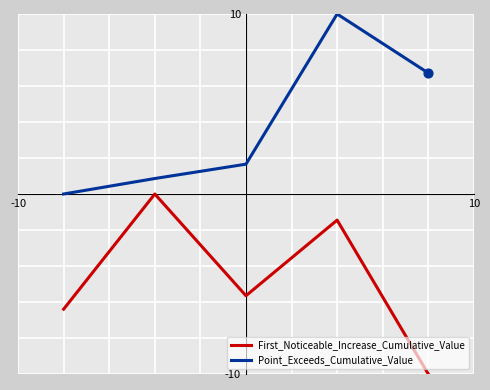

Which series has the largest total across all categories?

Point_Exceeds_Cumulative_Value